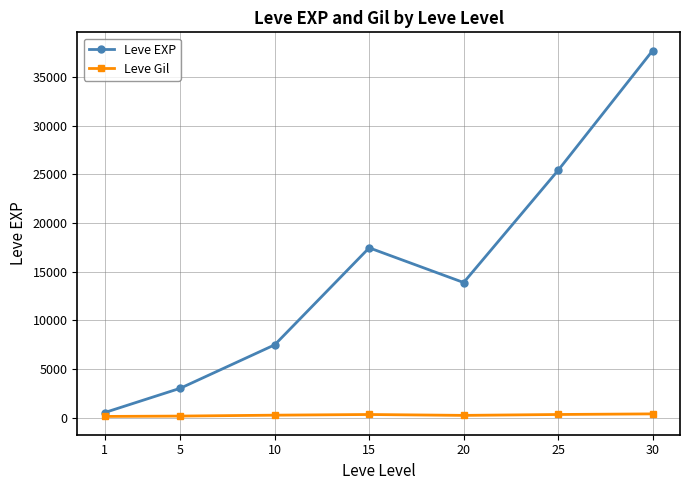

True or false: Leve EXP has more than 2 interior local peaks.

False